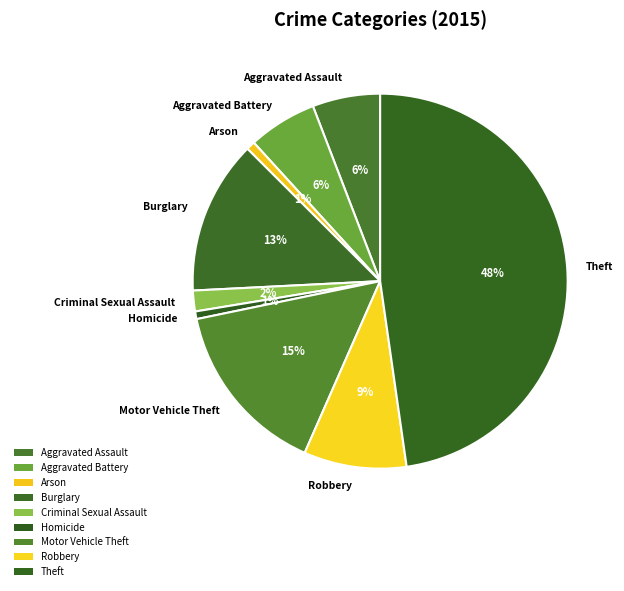

Is it true that Theft is 48% of the pie?

True